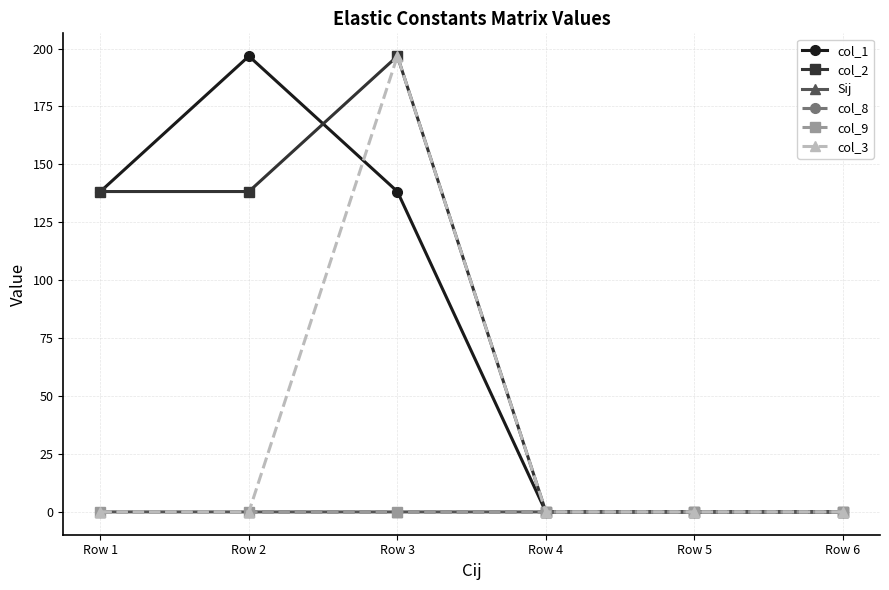

What is the maximum value for col_2?

196.7